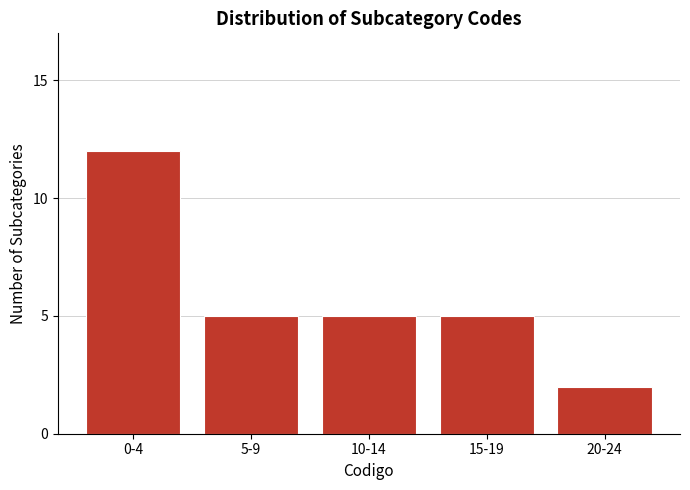

Reading left to right, what are all the values shown in this chart?

12	5	5	5	2